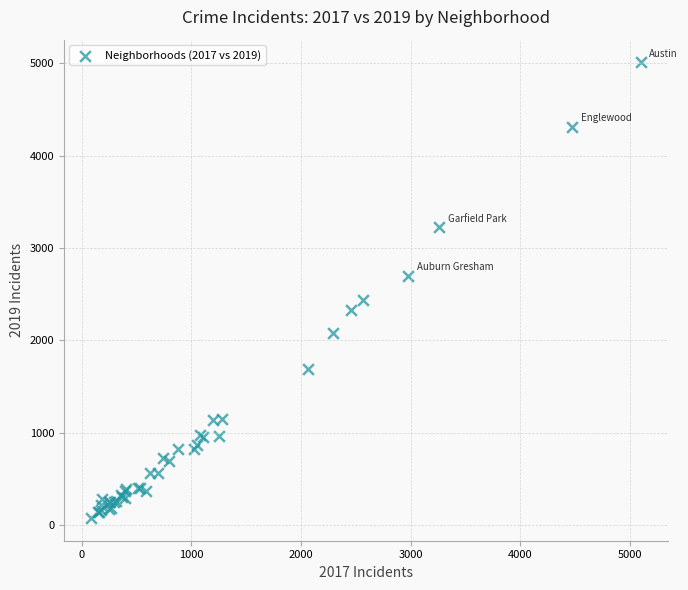

What Y value in the scatter plot is closest to 2542?

2441